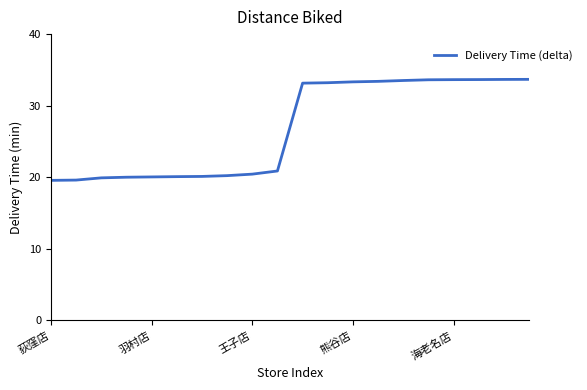

What is the difference between the maximum and minimum values?

14.1